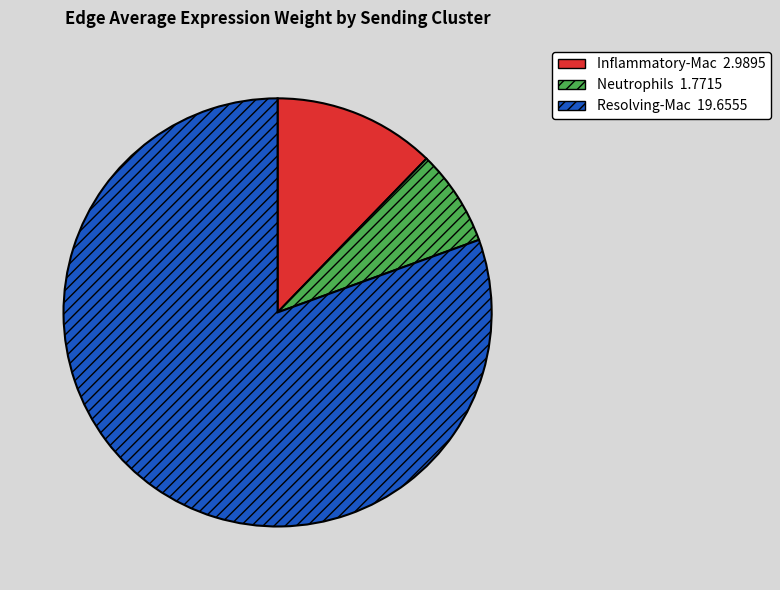

Does Inflammatory-Mac represent more than half of the total?

No